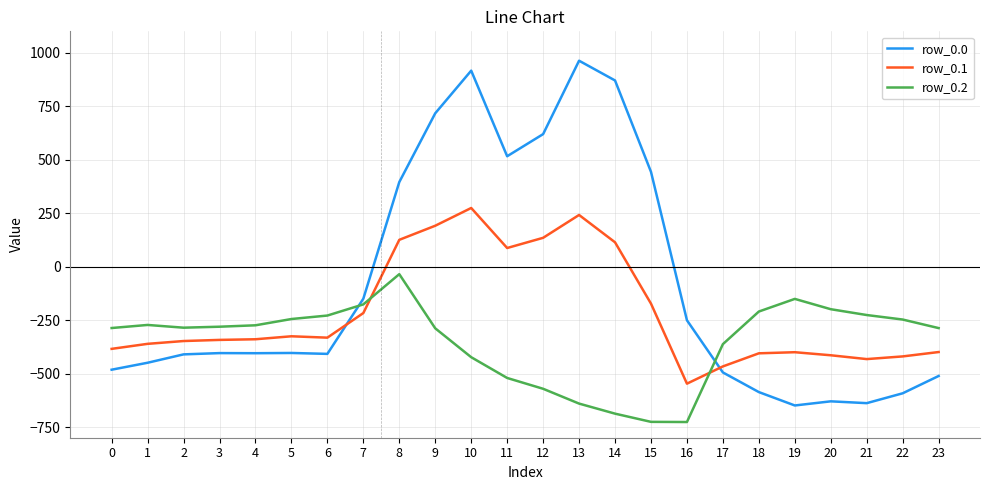

At 16, list the series in order from largest to smallest.

row_0.0, row_0.1, row_0.2